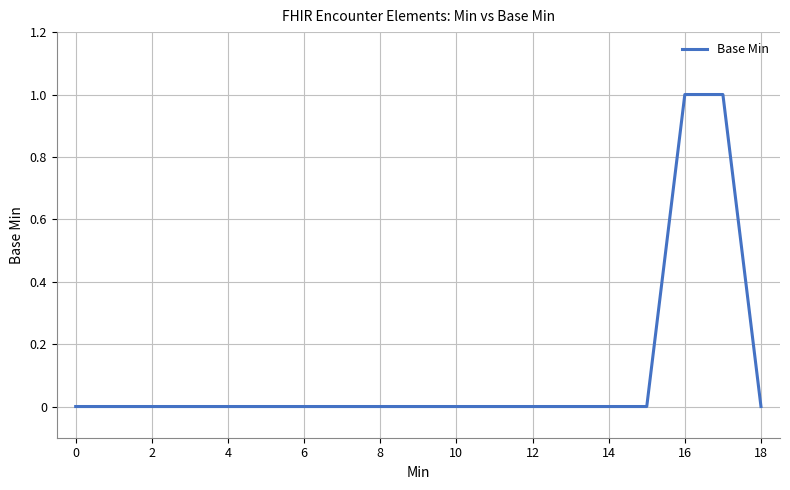

What is the greatest value displayed?

1